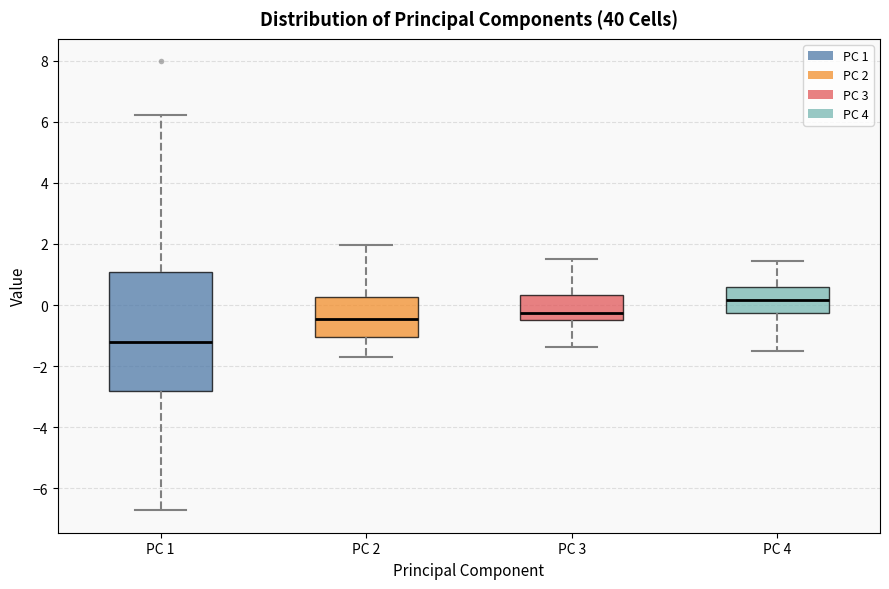

Which box is the tallest, from its lower edge to its upper edge?

PC 1